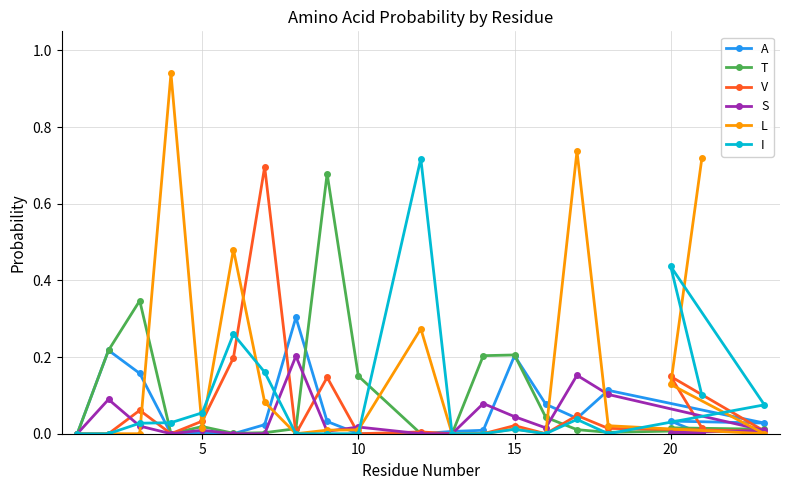

What are all the series names shown in the legend?

A, T, V, S, L, I